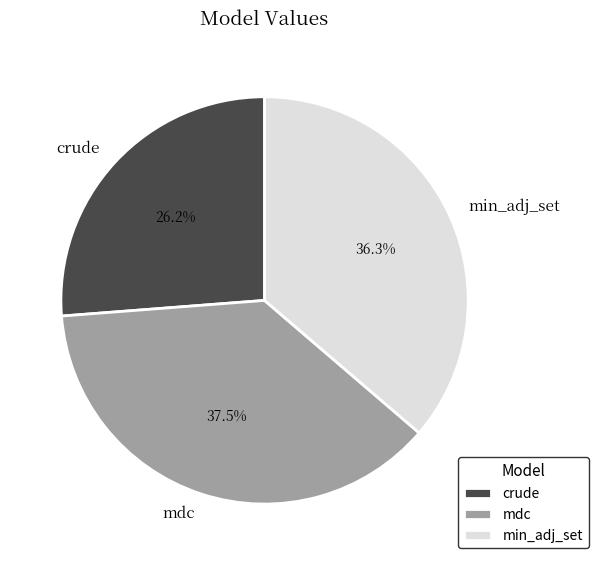

Which has a higher value, crude or min_adj_set?

min_adj_set